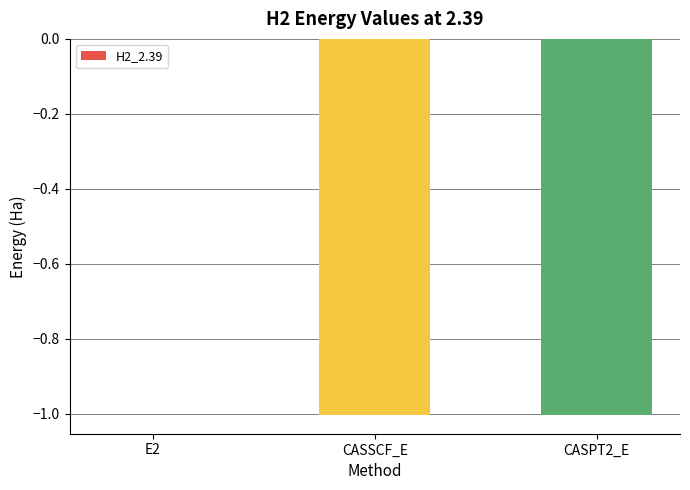

At which category does the chart reach its peak across all series?

E2